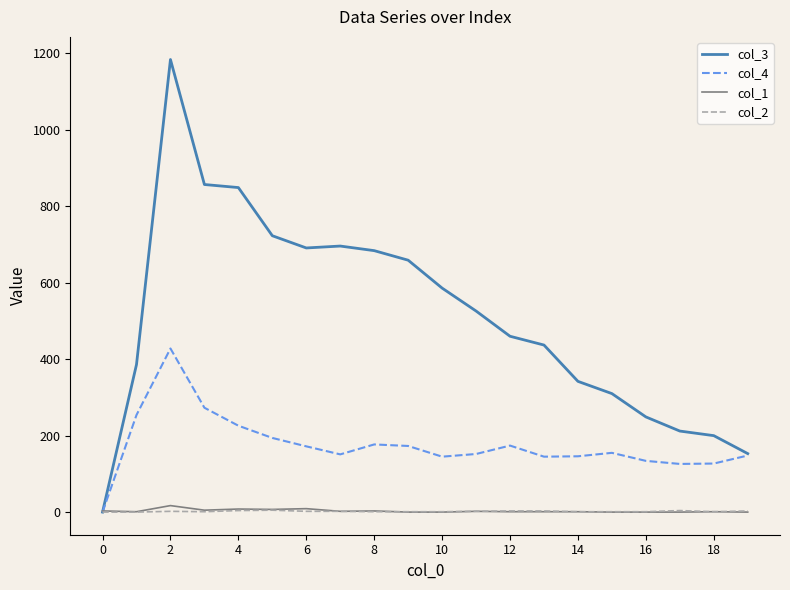

What are all the series names shown in the legend?

col_3, col_4, col_1, col_2